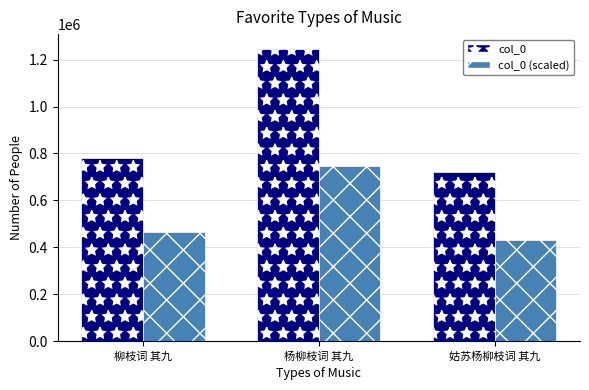

Reading right to left, extract all data points from this chart.

col_0: 姑苏杨柳枝词 其九=719240.0	杨柳枝词 其九=1245999.0	柳枝词 其九=779553.0
col_0 (scaled): 姑苏杨柳枝词 其九=431544.0	杨柳枝词 其九=747599.4	柳枝词 其九=467731.8